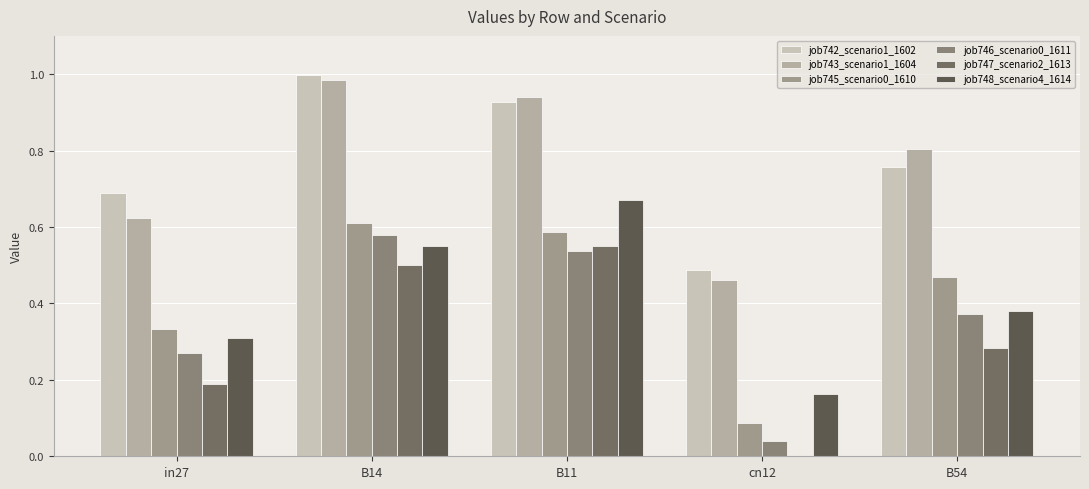

Read the job745_scenario0_1610 value at cn12.

0.1